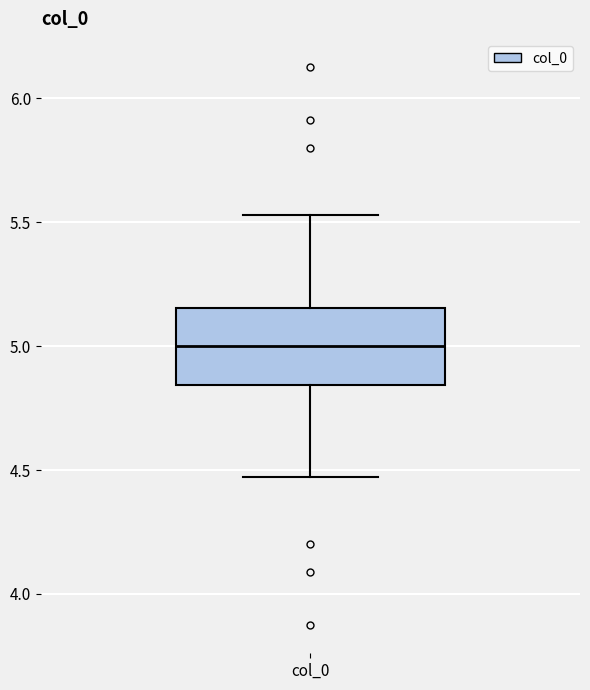

Transcribe this box plot: give where the median line is, the range the box spans, and where the two whiskers end, as read against the y-axis. The values are not printed on the chart, so give them approximately, as read against the axis.

median 5.00, box 4.85 to 5.15, whiskers 4.45 to 5.55